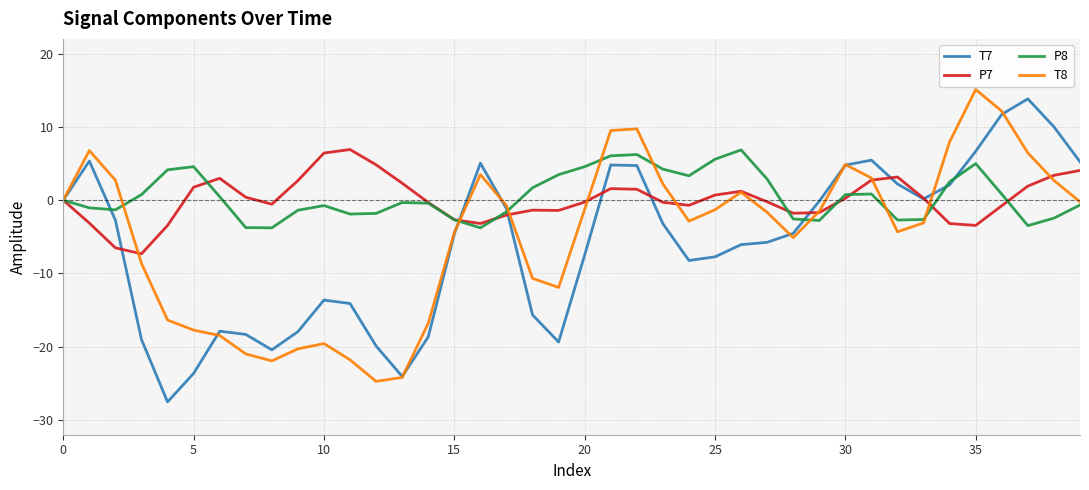

What is the maximum value shown in the chart?

15.1